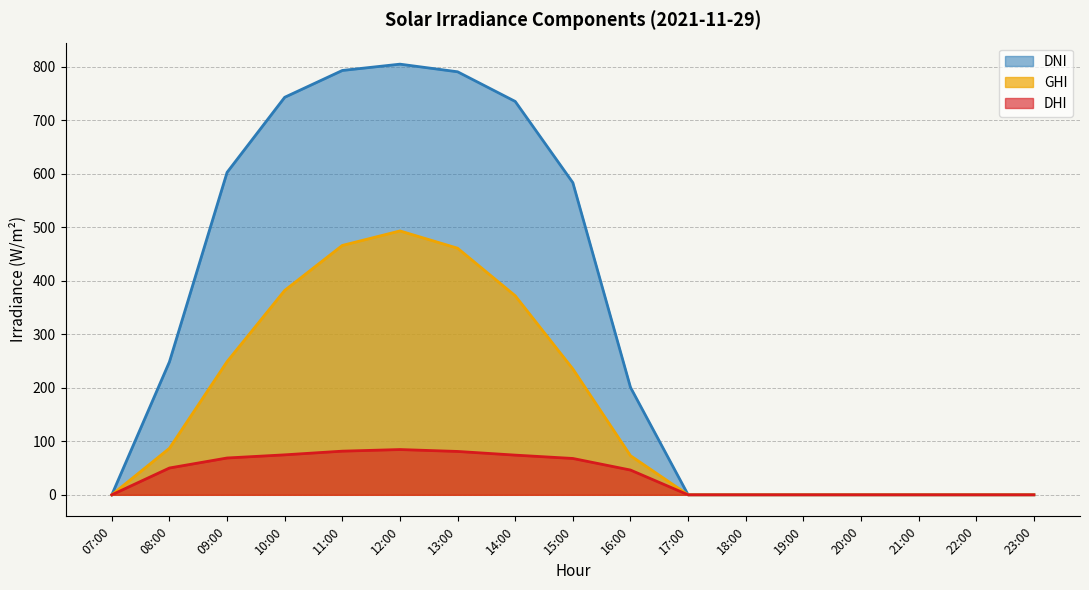

True or false: dhi and dni cross at least once.

False